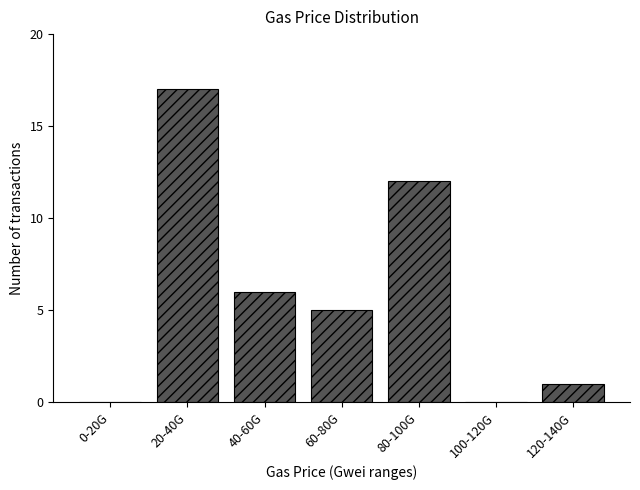

Reading left to right, list all the values displayed in this chart.

0-20G=0	20-40G=17	40-60G=6	60-80G=5	80-100G=12	100-120G=0	120-140G=1